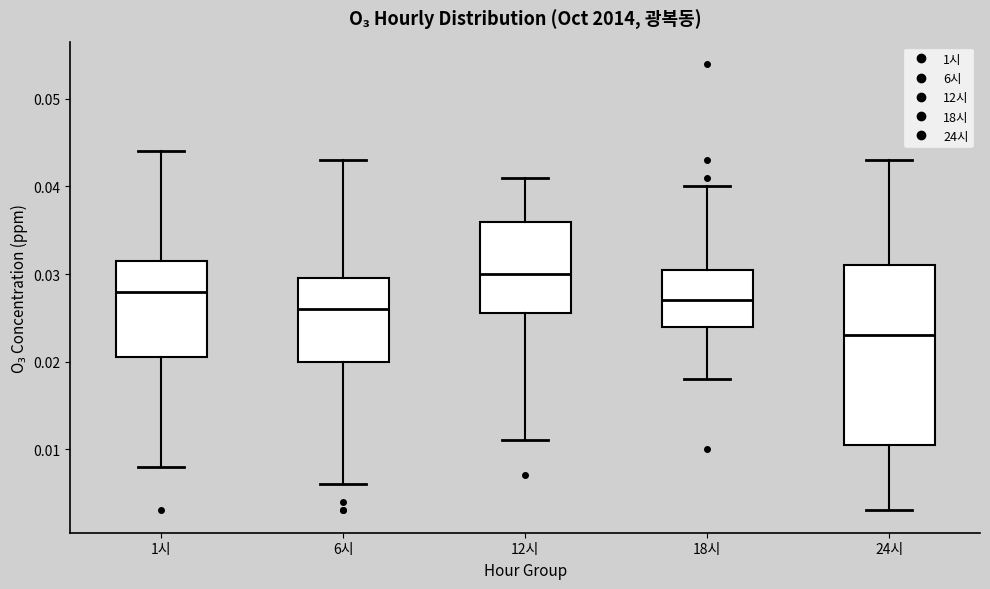

Comparing the boxes themselves (not the whiskers), which one is the tallest?

24시